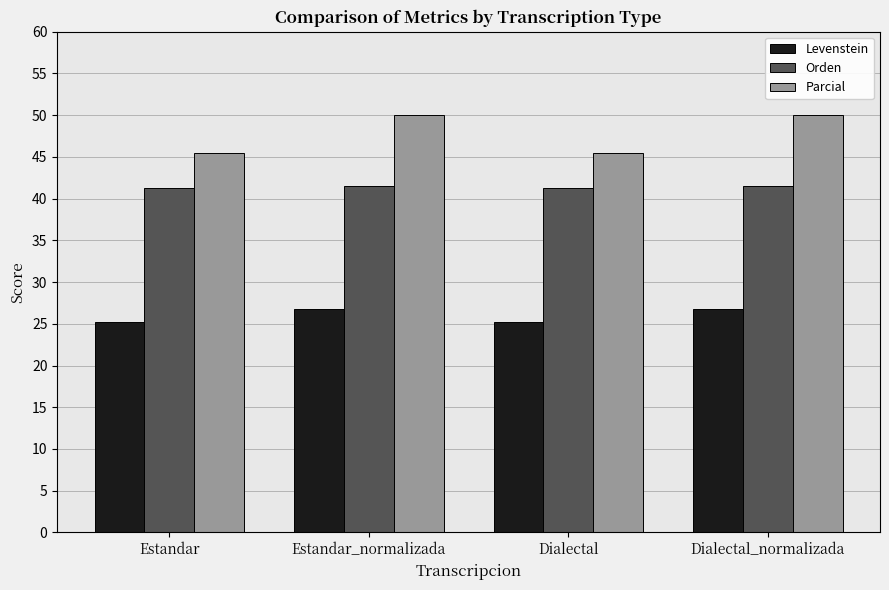

What is the difference between the second highest and second lowest values in the Levenstein series?

1.5